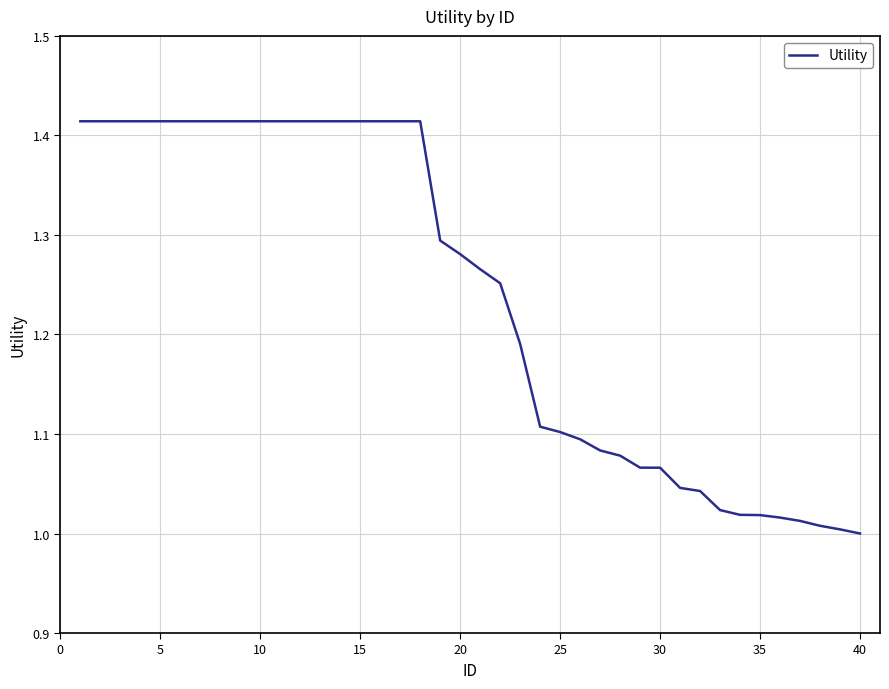

What is the difference between the maximum and minimum values?

0.4